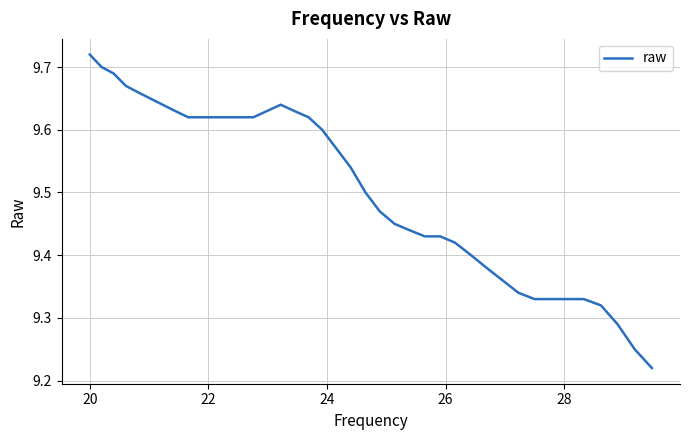

What is the difference between the maximum and minimum values?

0.5